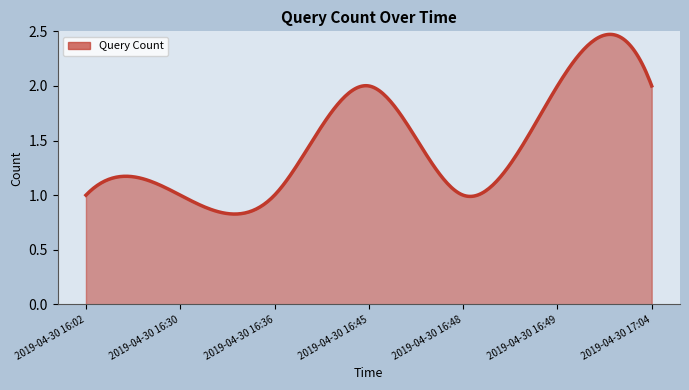

Rank the categories by value from lowest to highest.

2019-04-30 16:02, 2019-04-30 16:30, 2019-04-30 16:36, 2019-04-30 16:48, 2019-04-30 16:45, 2019-04-30 16:49, 2019-04-30 17:04